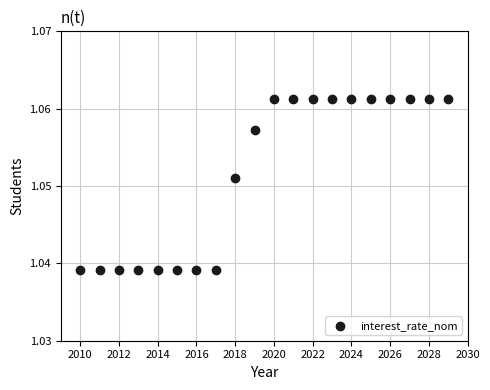

What is the range of X values (max minus min)?

19.0